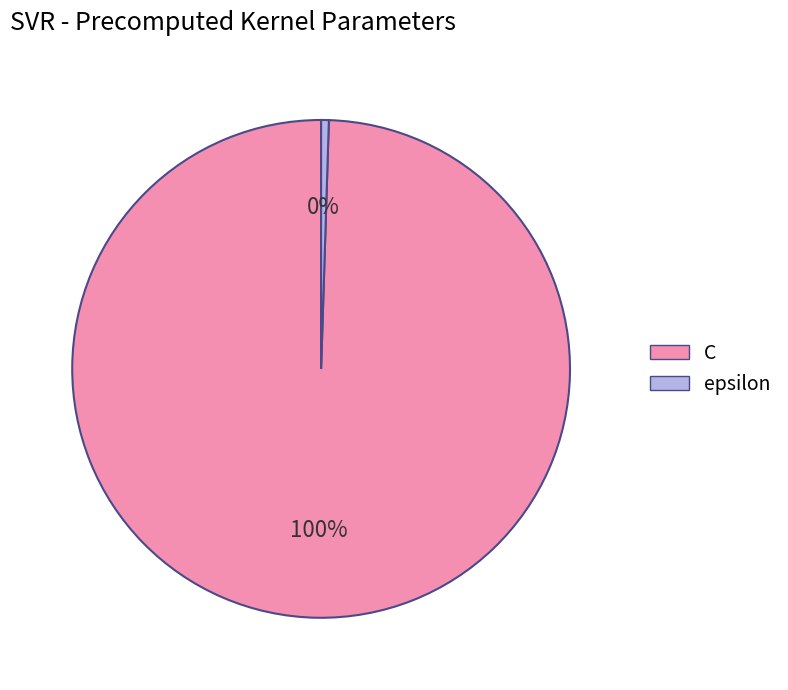

What is the majority slice?

C